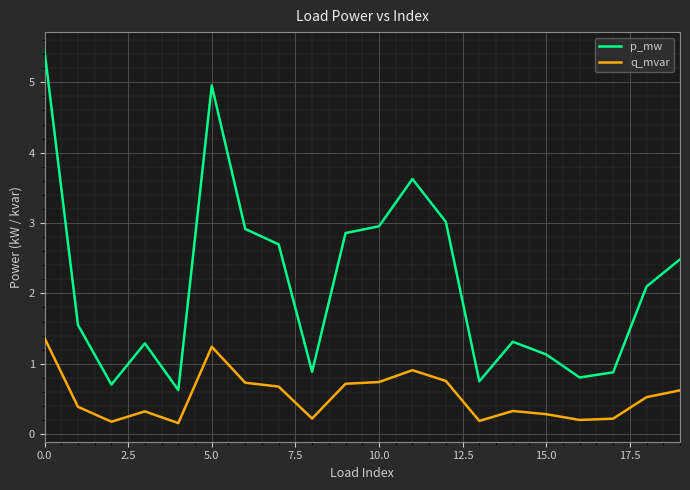

Rank the series by their maximum value, from highest to lowest.

p_mw, q_mvar